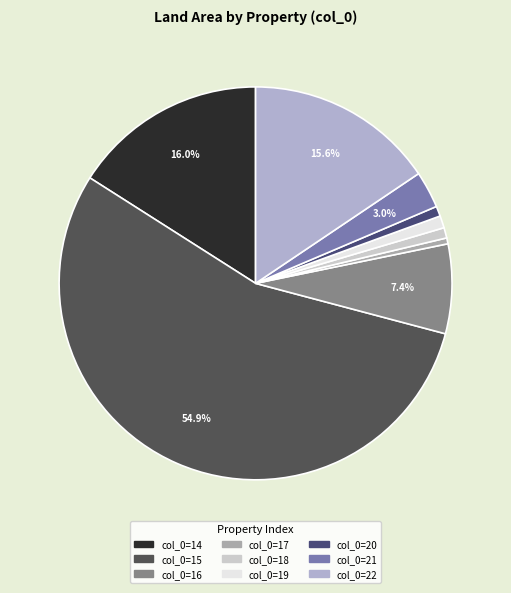

How many segments does this pie chart have?

9